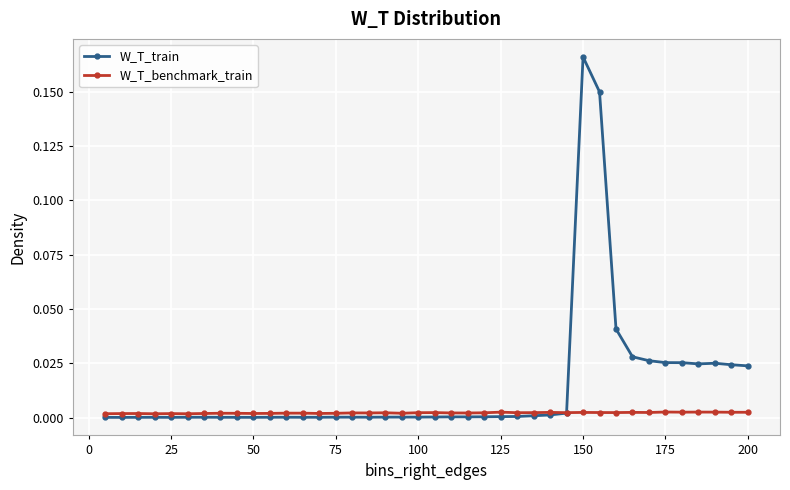

Which series has the largest total across all categories?

W_T_train